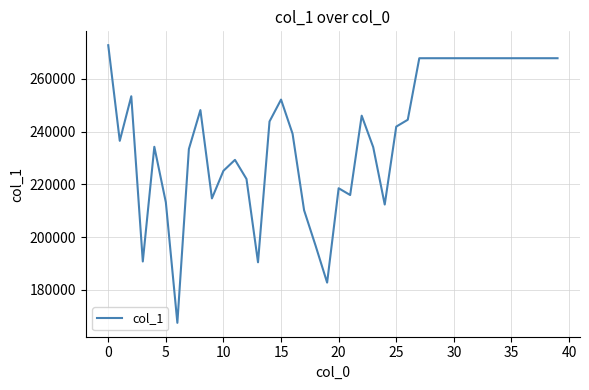

What is the maximum value shown in the chart?

272724